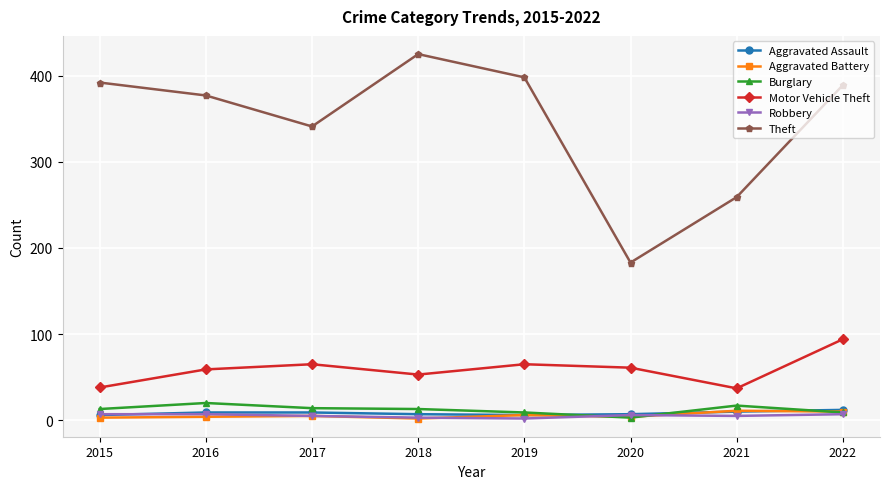

Is the value of Theft at 2021 greater than the value of Motor Vehicle Theft at 2016?

Yes